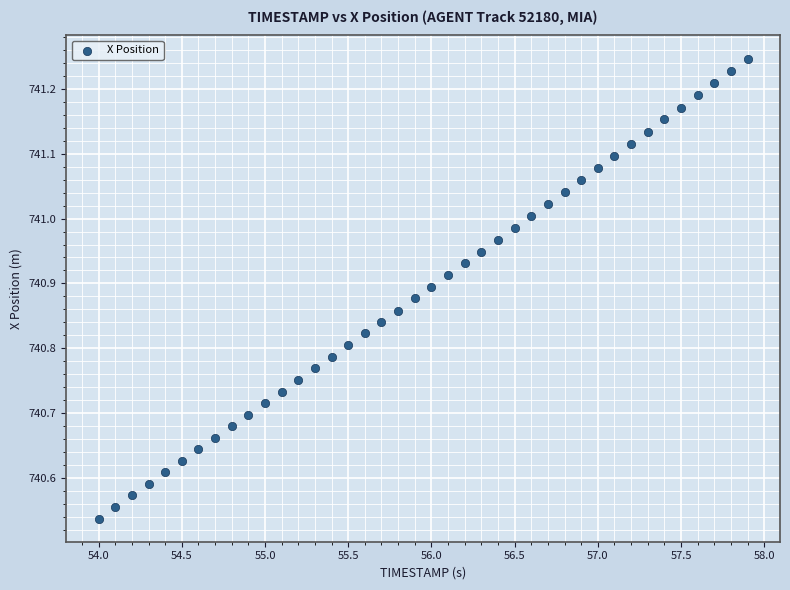

What is the range of Y values (max minus min)?

0.7